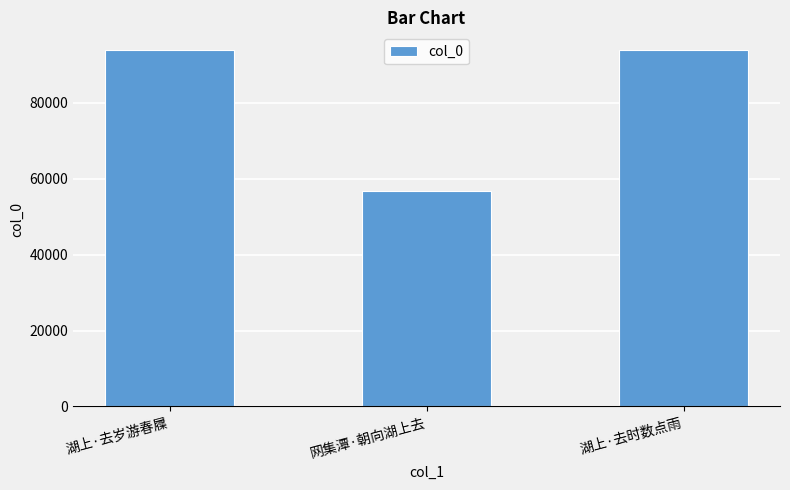

Is it true that the value at 湖上·去岁游春屧 is 55954?

False